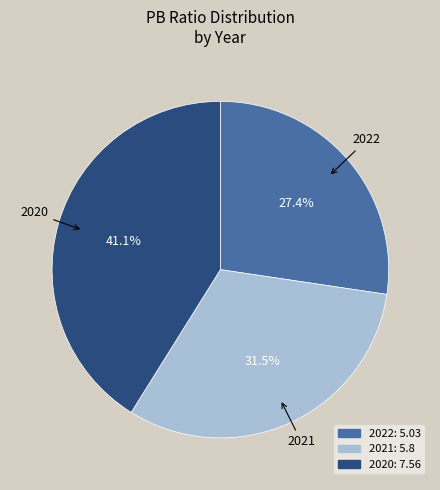

Is the sum of 2022 and 2021 greater than half?

Yes